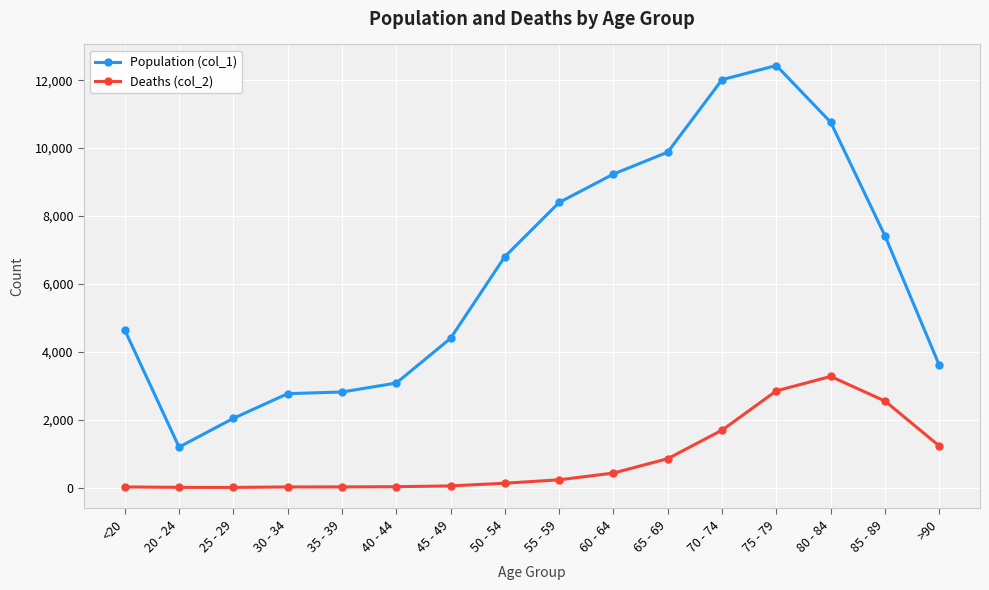

Rank the series at 80 - 84 from lowest to highest value.

Deaths (col_2), Population (col_1)